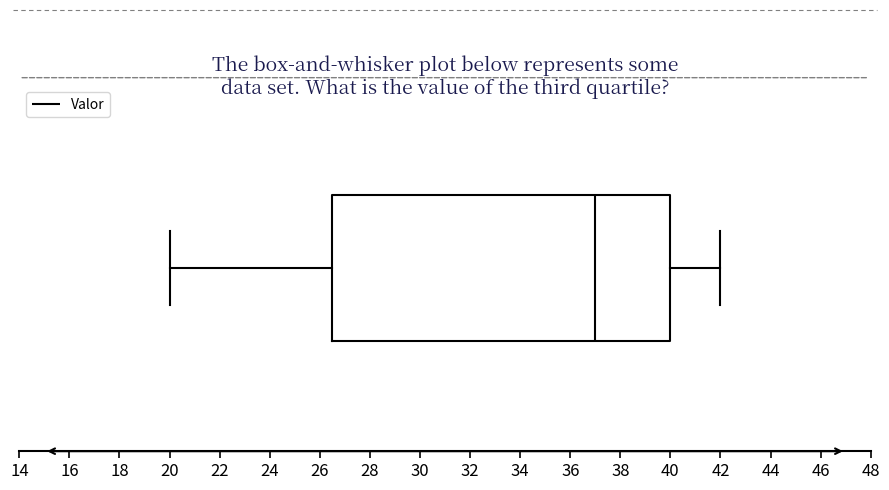

Read this box plot against the x-axis: the position of the median line, the range covered by the box, and the ends of both whiskers. The values are not printed on the chart, so give them approximately, as read against the axis.

median 37.0, box 26.6 to 40.0, whiskers 20.0 to 42.0